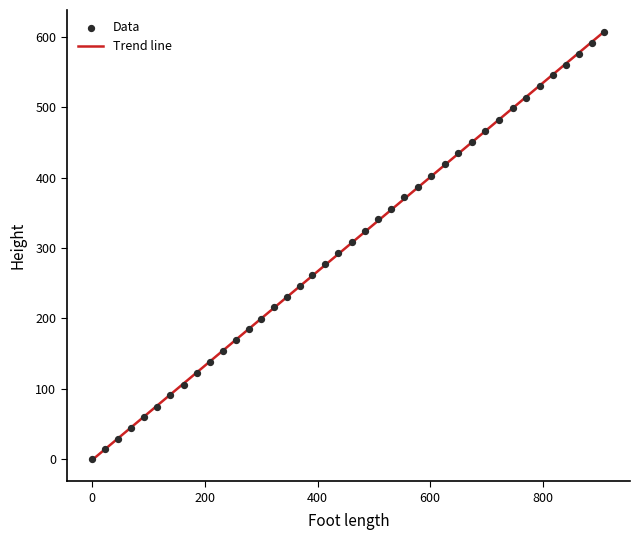

What is the range of X values (max minus min)?

909.6